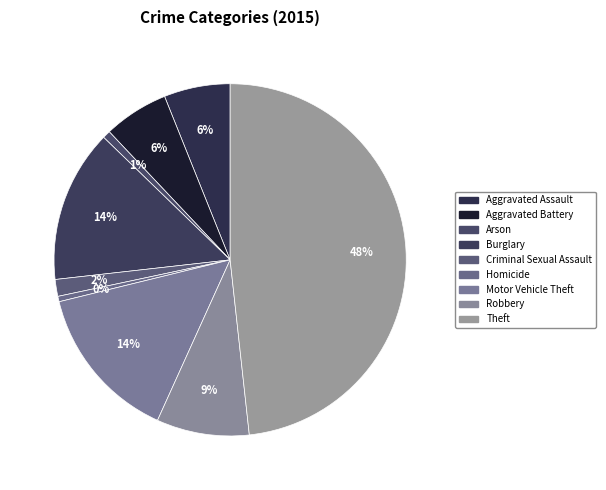

How many segments does this pie chart have?

9